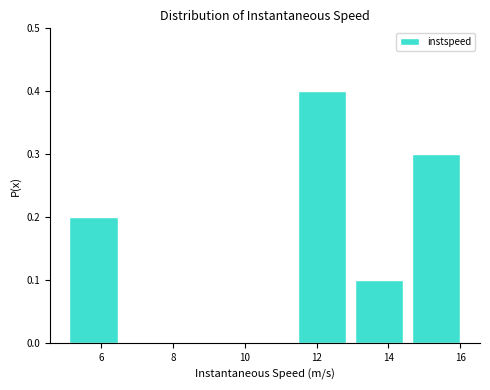

Reading left to right, transcribe this chart: for each bar, give the range it covers on the x-axis and its height. Neither the bar edges nor the heights are printed on the chart, so give them approximately, as read against the axes.

5.0 to 6.6: 0.2
6.6 to 8.2: 0
8.2 to 9.8: 0
9.8 to 11.4: 0
11.4 to 13.0: 0.4
13.0 to 14.6: 0.1
14.6 to 16.2: 0.3